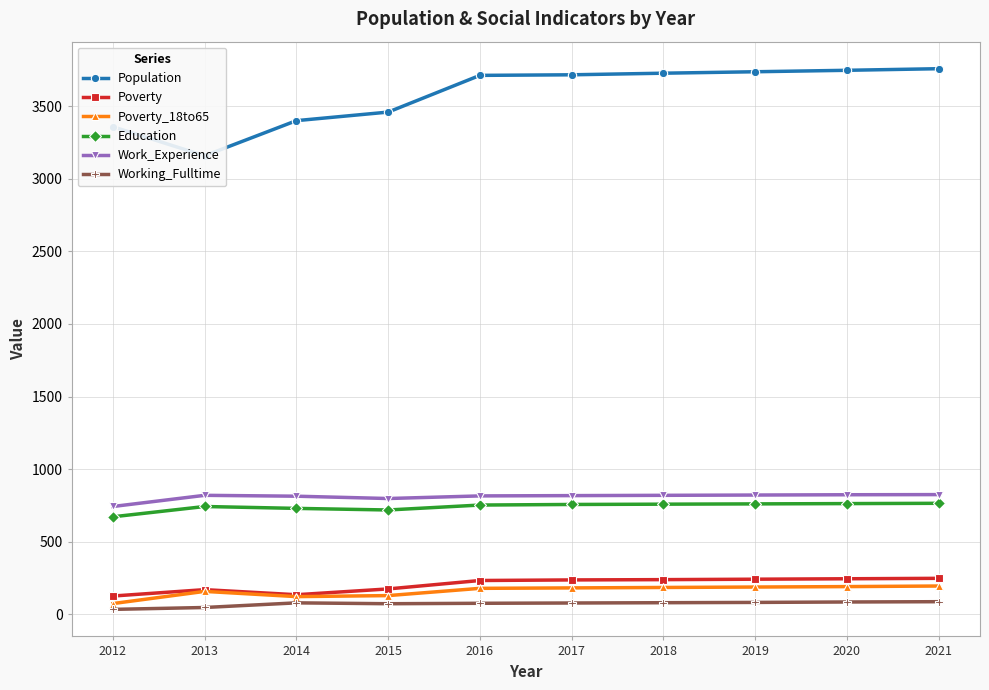

Which series has the largest total across all categories?

Population